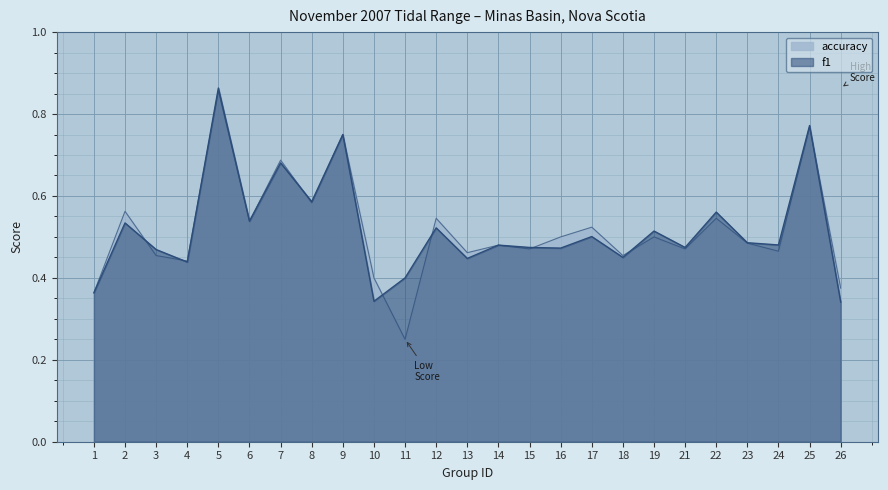

Reading left to right, transcribe all the data shown in this chart.

f1: 0.4	0.5	0.5	0.4	0.9	0.5	0.7	0.6	0.8	0.3	0.4	0.5	0.4	0.5	0.5	0.5	0.5	0.5	0.5	0.5	0.6	0.5	0.5	0.8	0.3
accuracy: 0.4	0.6	0.5	0.4	0.9	0.5	0.7	0.6	0.8	0.4	0.2	0.5	0.5	0.5	0.5	0.5	0.5	0.5	0.5	0.5	0.5	0.5	0.5	0.8	0.4